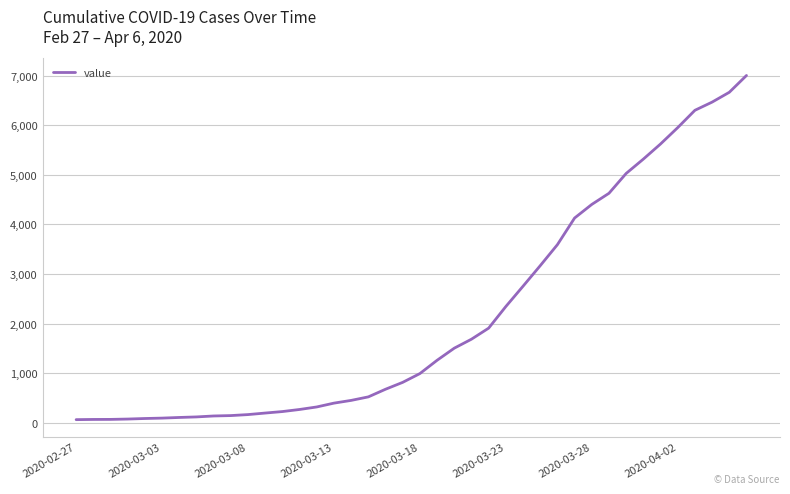

What is the smallest value displayed?

64